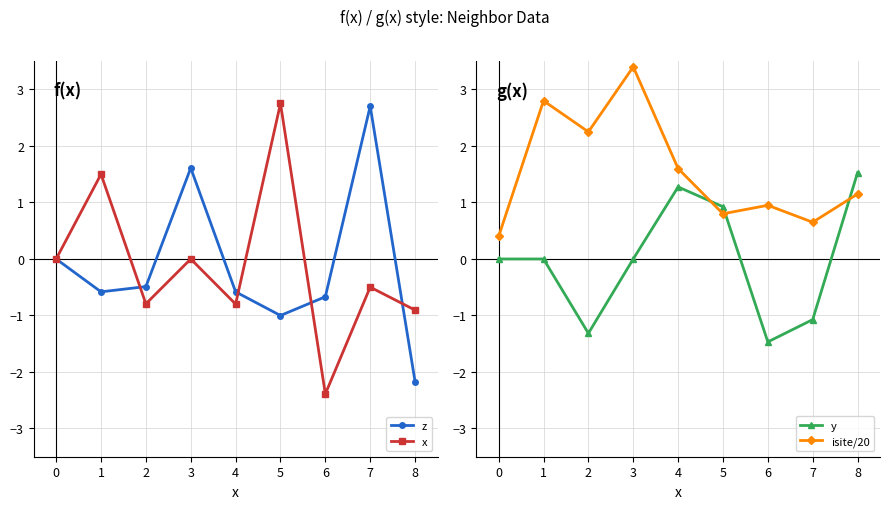

Between 5 and 6, which series saw the biggest shift?

x